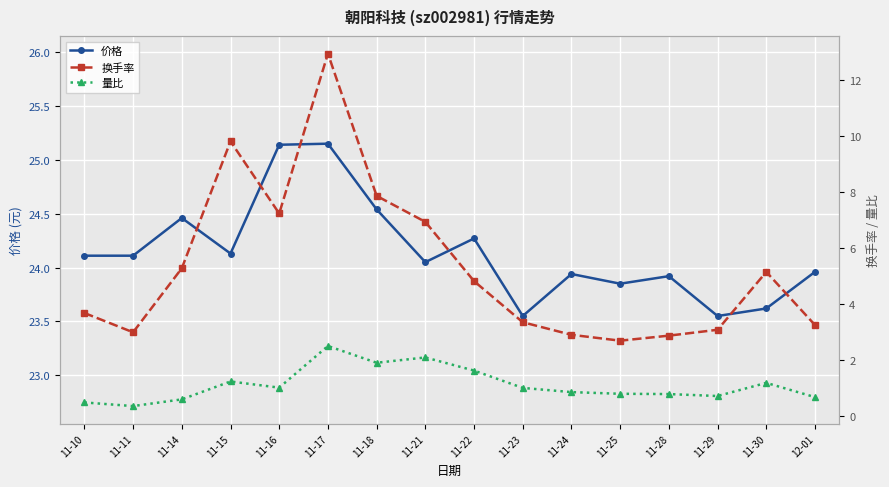

How many data points does each series have?

16